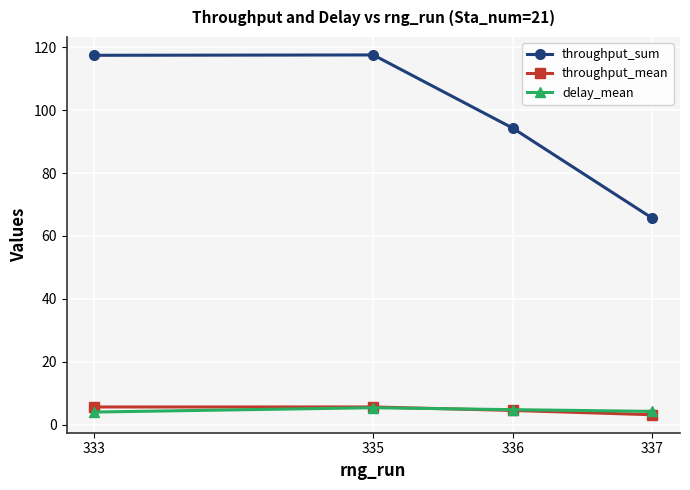

What is the maximum value shown in the chart?

117.6